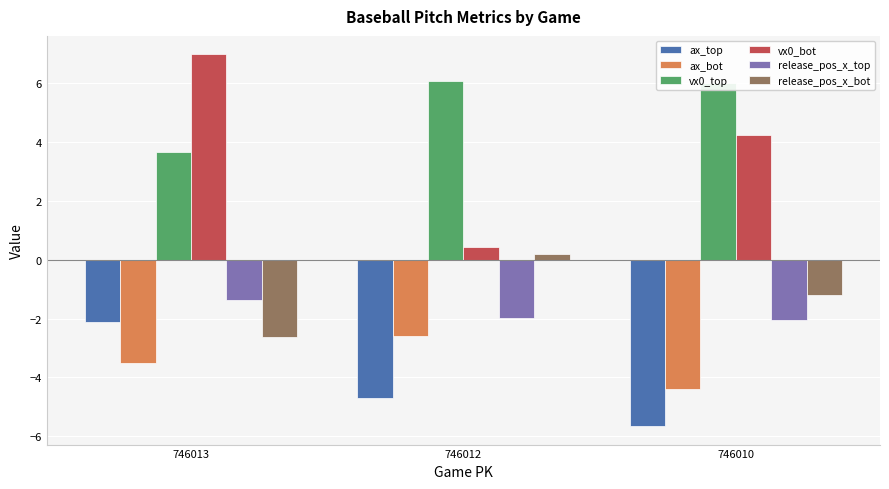

What is the value of the ax_bot bar at the 3rd from the left?

-4.4